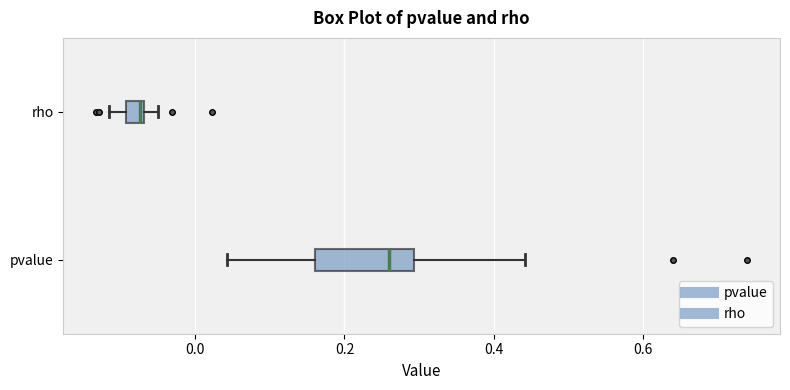

Where does the median line of the box for pvalue sit on the x-axis? The values are not printed on the chart, so give them approximately, as read against the axis.

0.26